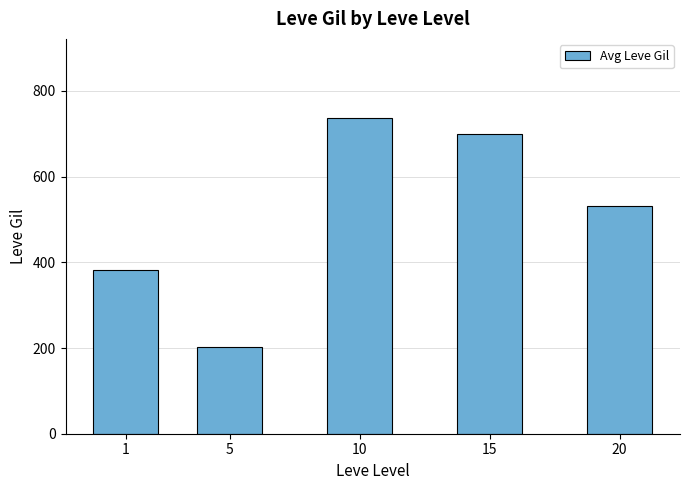

What is the value of the 3rd bar from the left?

737